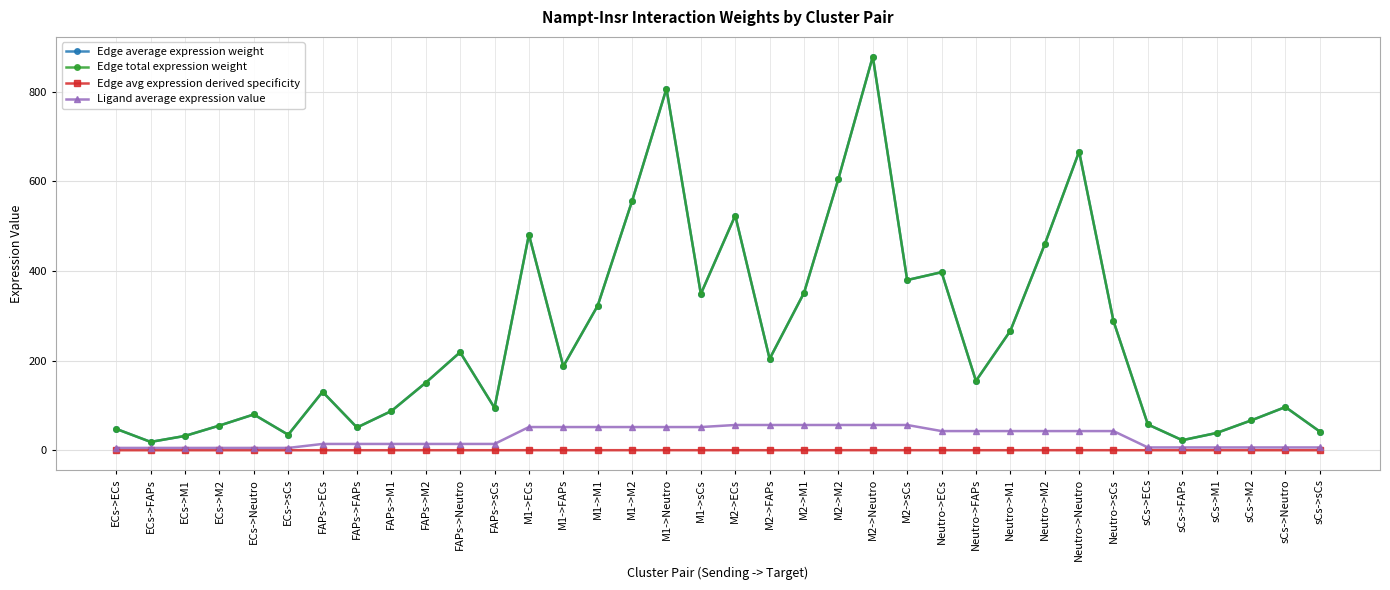

True or false: Edge average expression weight and Ligand average expression value intersect in this chart.

False